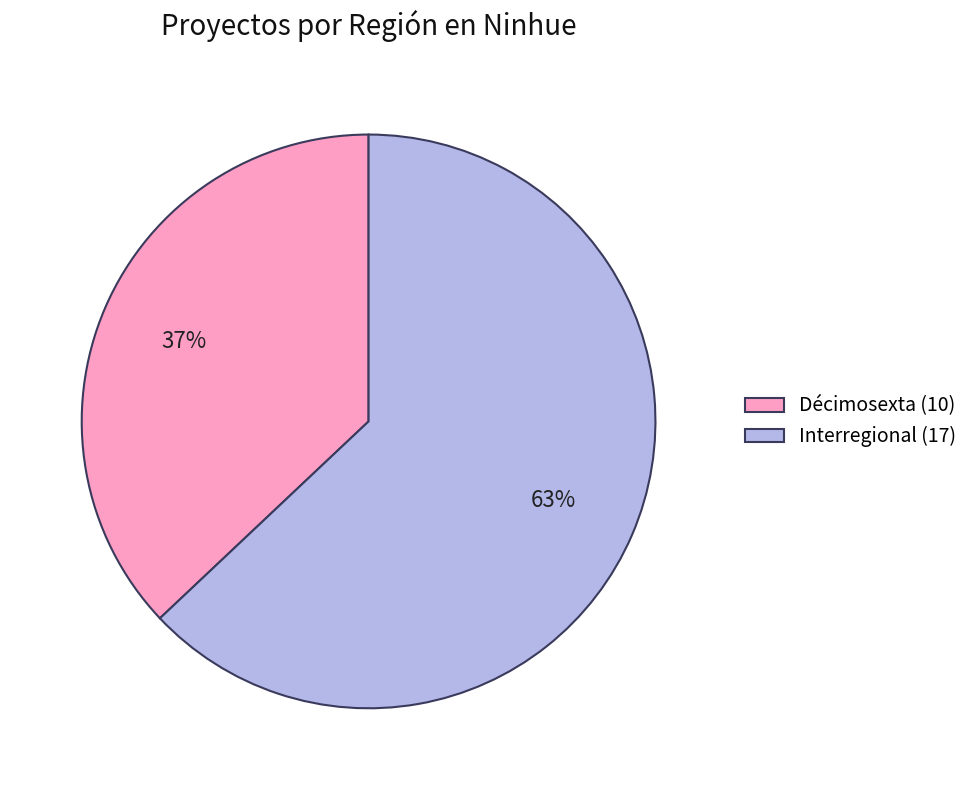

What percentage is the Interregional slice, to the nearest percent?

63%